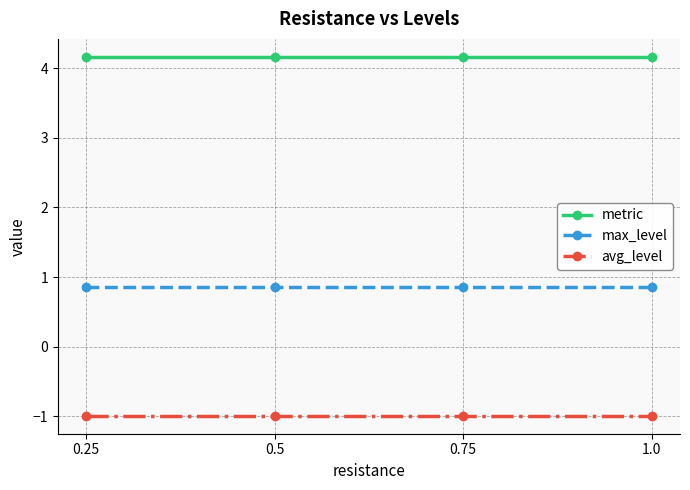

Is this an area chart (filled region under the line)?

No